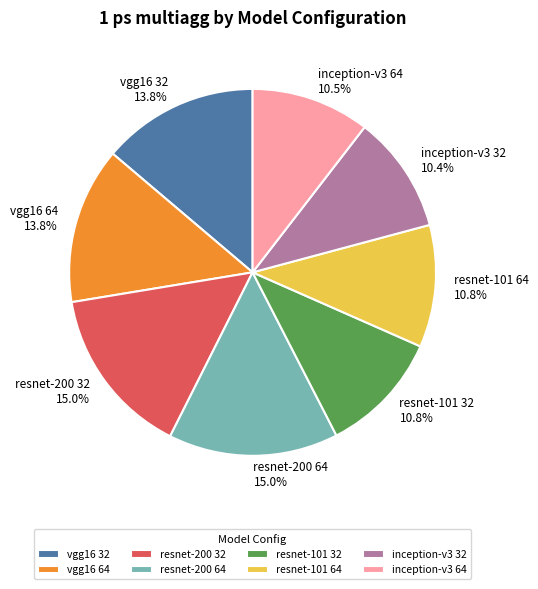

Is the sum of resnet-200 64 and resnet-200 32 greater than half?

No